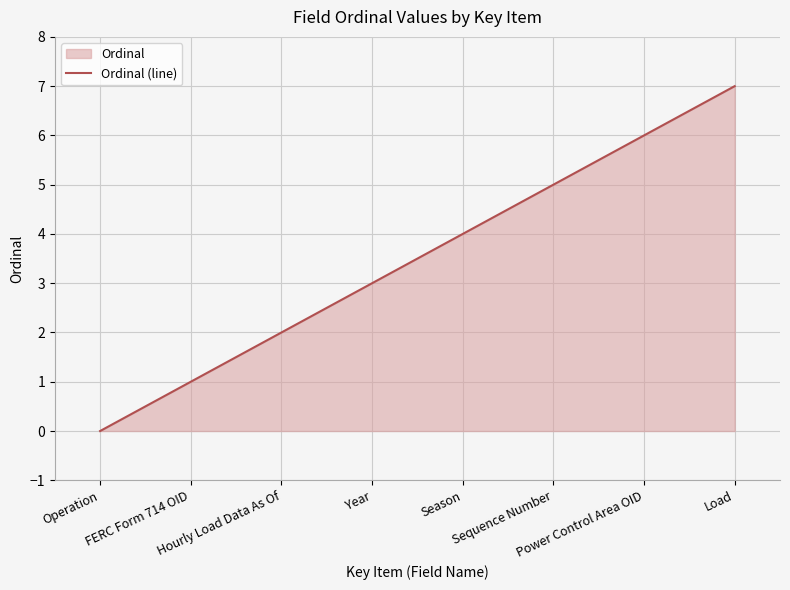

At which category does the chart reach its peak across all series?

Load